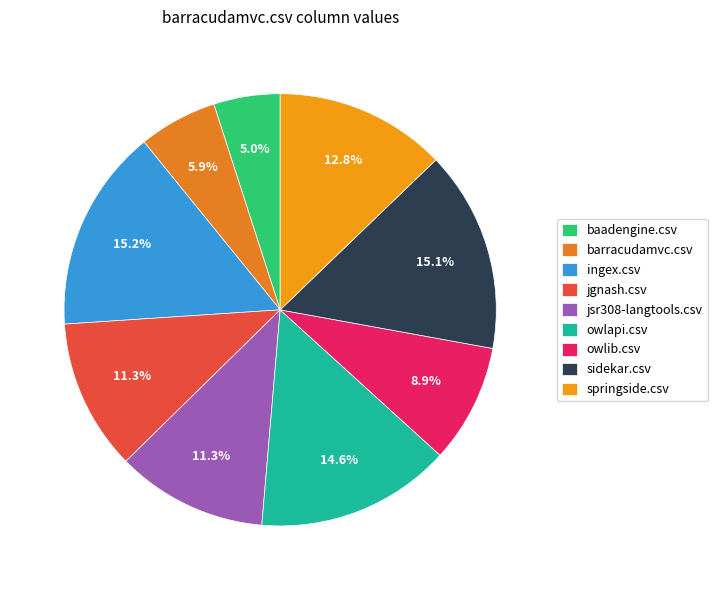

Count the number of slices in the pie.

9